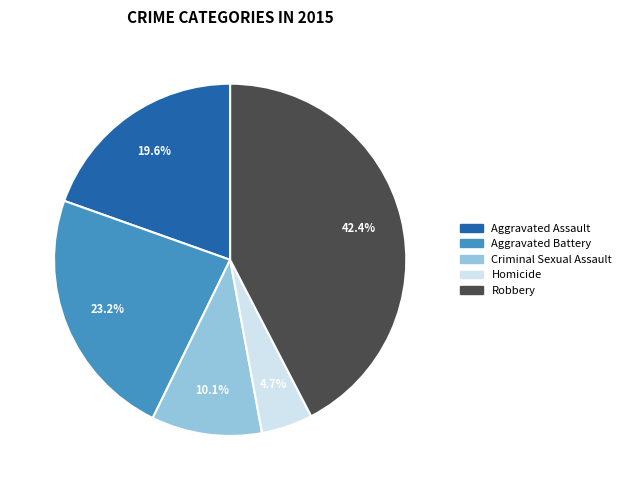

To the nearest percent, what is the average slice percentage?

20%